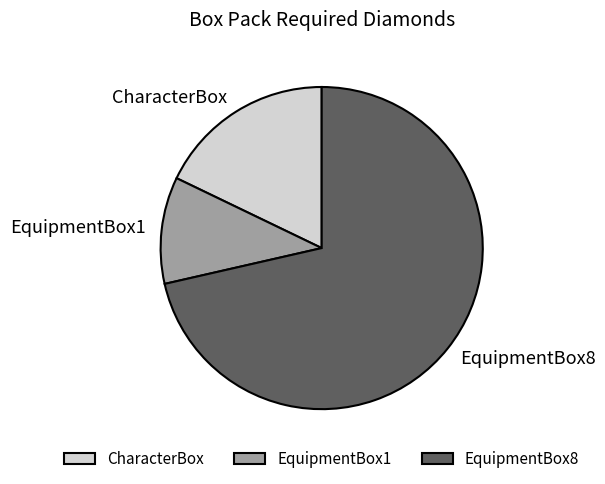

Which slice is the smallest?

EquipmentBox1